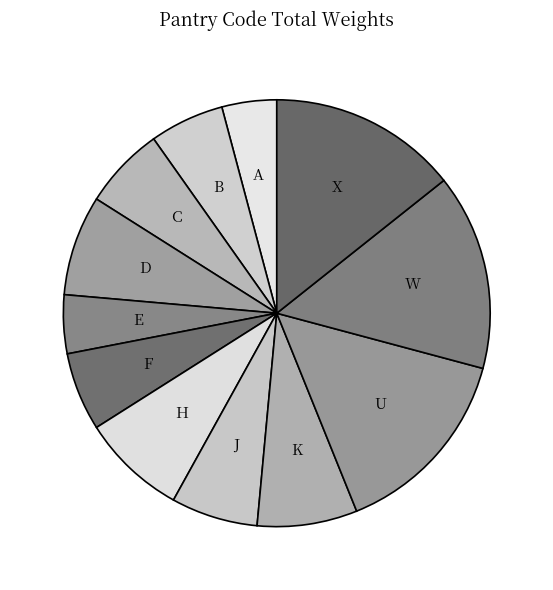

The B slice represents 6% of the pie. True or false?

True